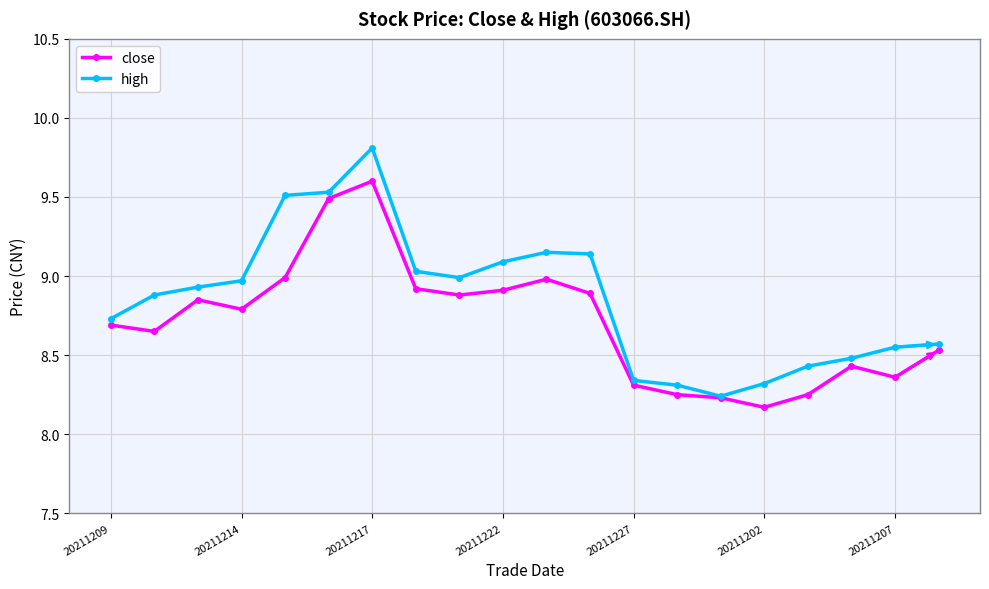

Rank the series by their average value, from highest to lowest.

high, close